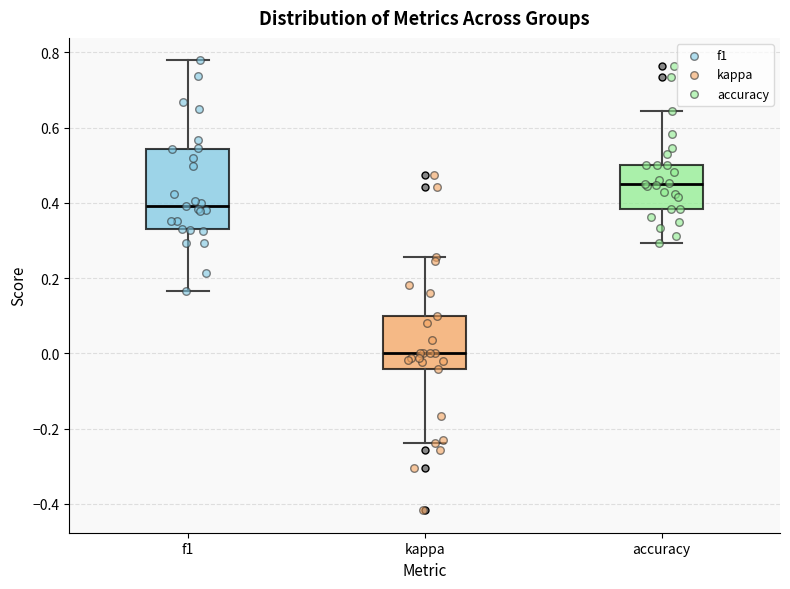

Reading left to right, transcribe this box plot: for each box, give where its median line is, the range the box spans, and where its two whiskers end, as read against the y-axis. The values are not printed on the chart, so give them approximately, as read against the axis.

f1: median 0.40, box 0.34 to 0.54, whiskers 0.16 to 0.78
kappa: median 0.00, box -0.04 to 0.10, whiskers -0.24 to 0.26
accuracy: median 0.46, box 0.38 to 0.50, whiskers 0.30 to 0.64